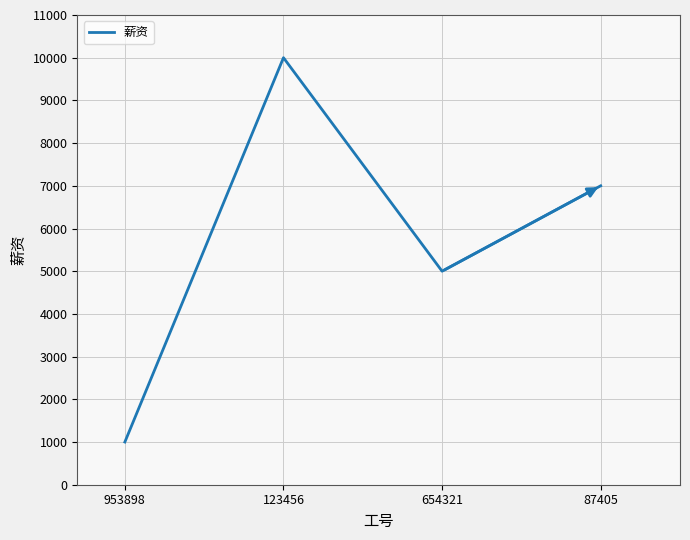

At which label does the data first exceed 7000?

123456